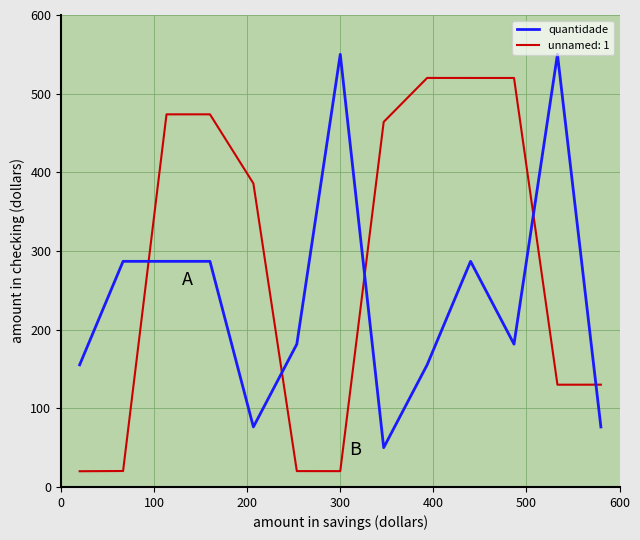

Is this an area chart (filled region under the line)?

No